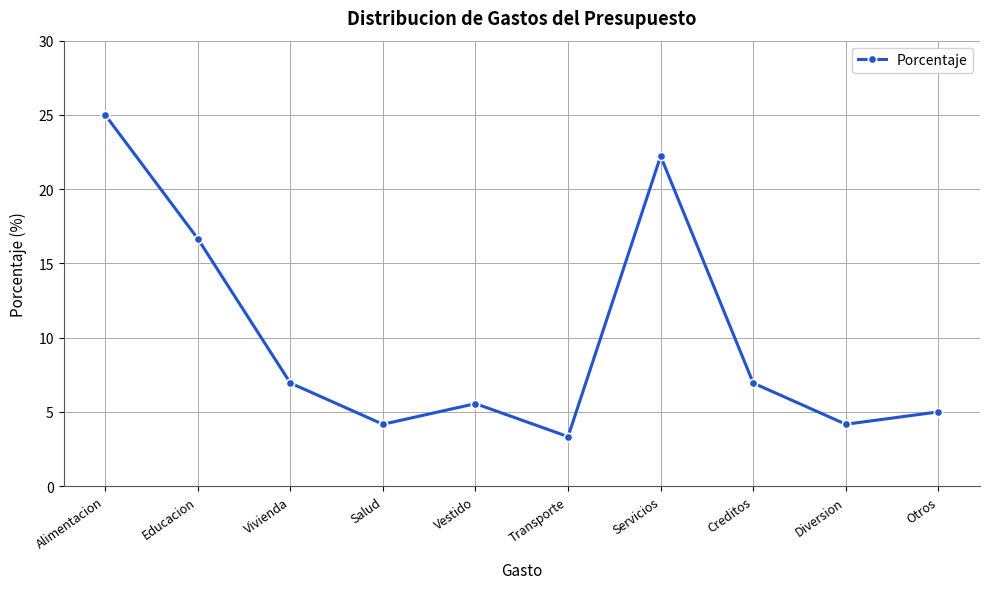

How many series are shown in this chart?

1